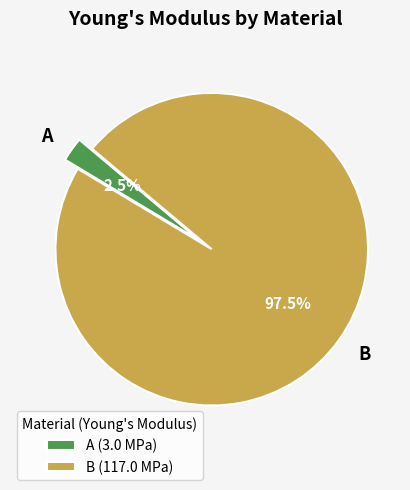

To the nearest percent, what is the average slice percentage?

50%